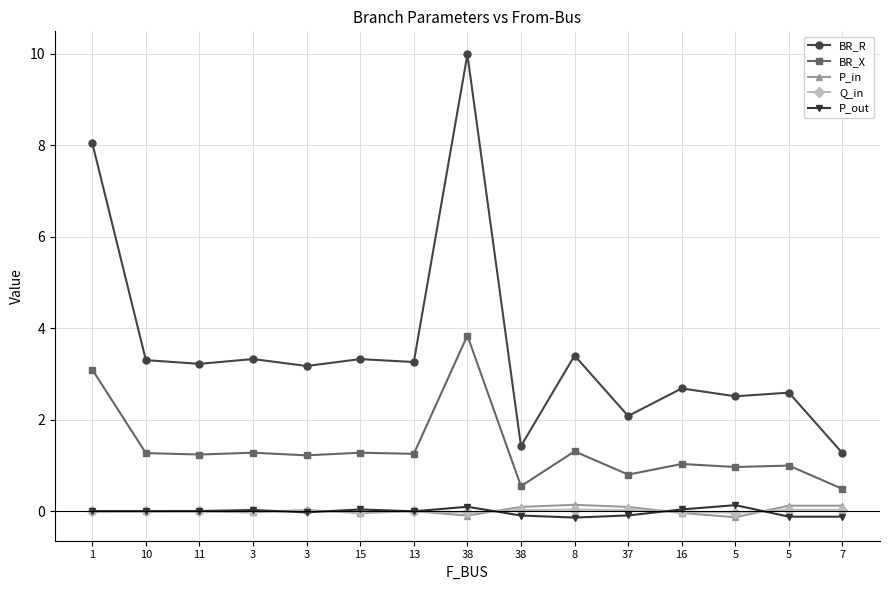

In BR_R, how many points are higher than both neighbors (excluding endpoints)?

6